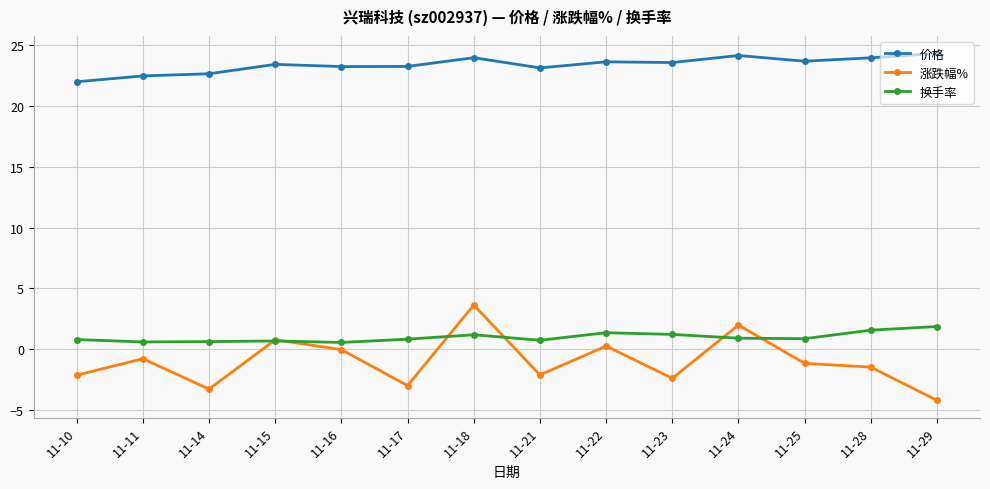

True or false: 价格 and 换手率 cross at least once.

False